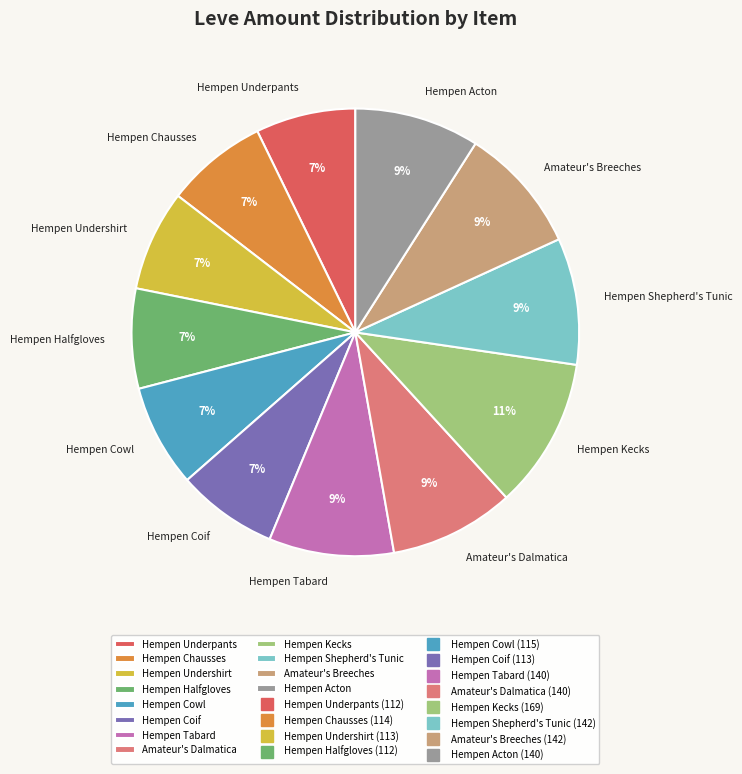

Count the number of slices in the pie.

12